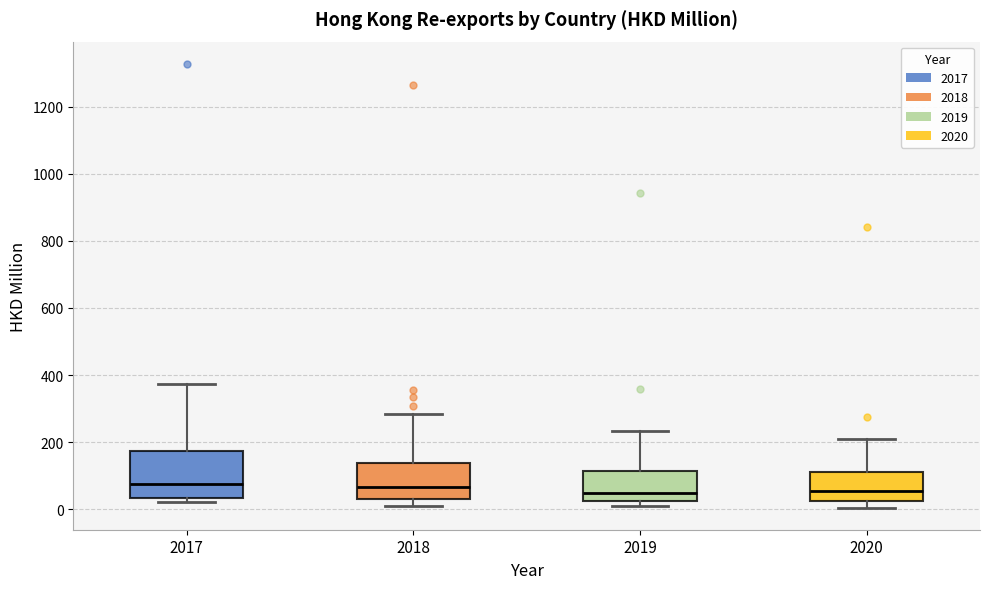

Which box is the tallest, from its lower edge to its upper edge?

2017